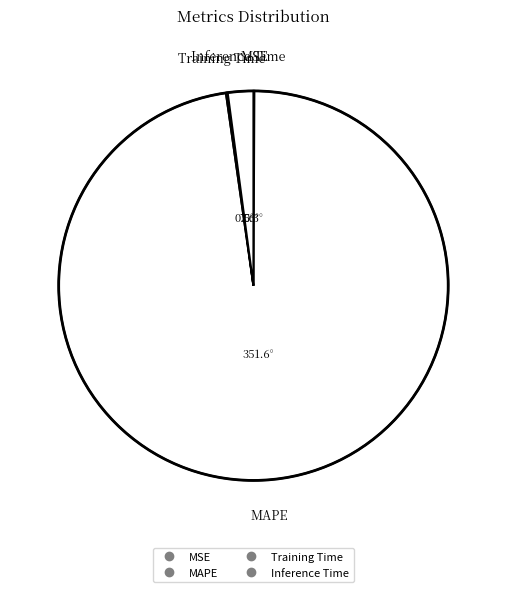

Rank the categories by value from lowest to highest.

MSE, Training Time, Inference Time, MAPE